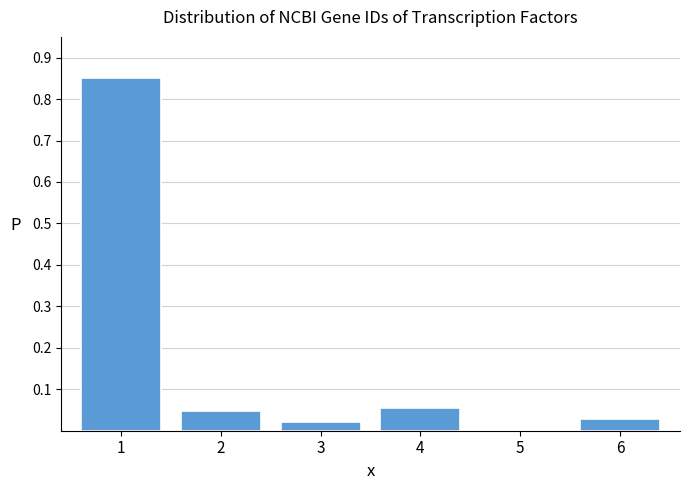

What is the change in value from 1 to 4?

-0.8